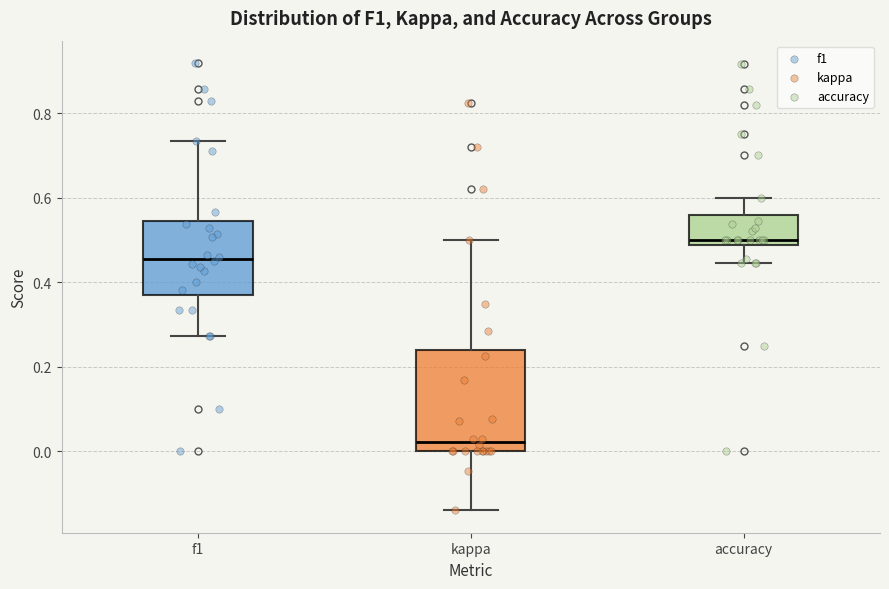

Which box has the highest median line?

accuracy